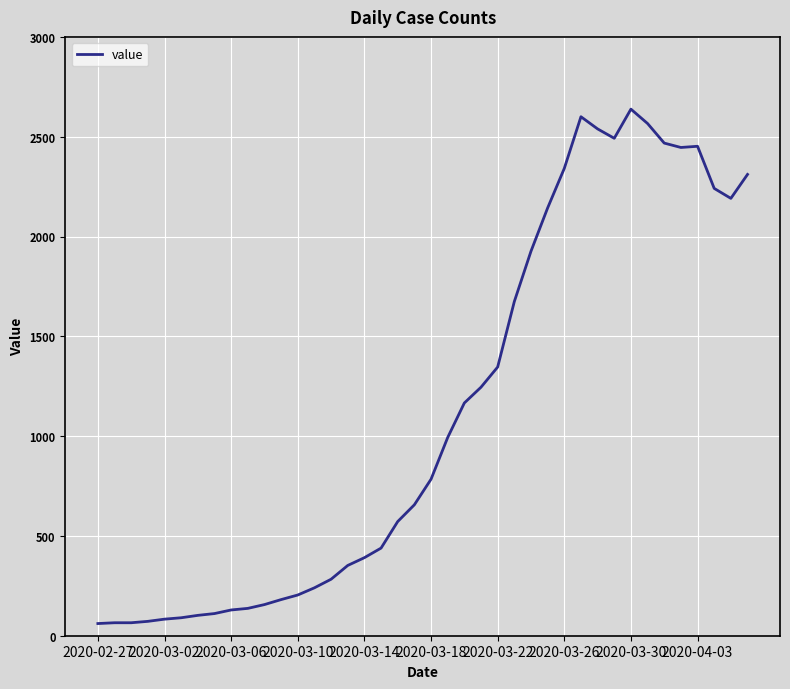

What is the minimum value shown in the chart?

61